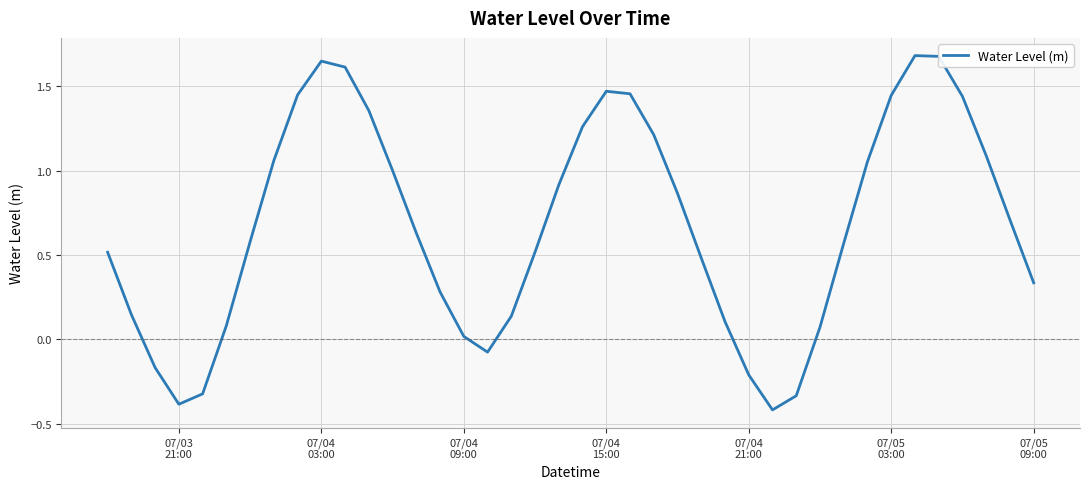

What is the difference between the maximum and minimum values?

2.1